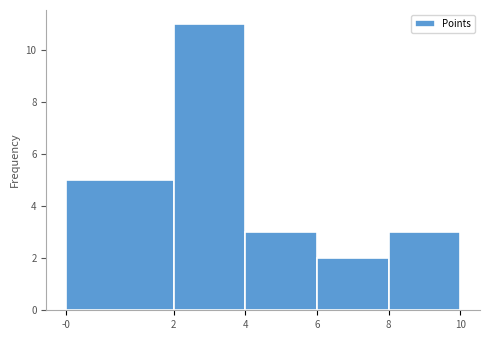

Reading left to right, transcribe all the data shown in this chart.

5	11	3	2	3